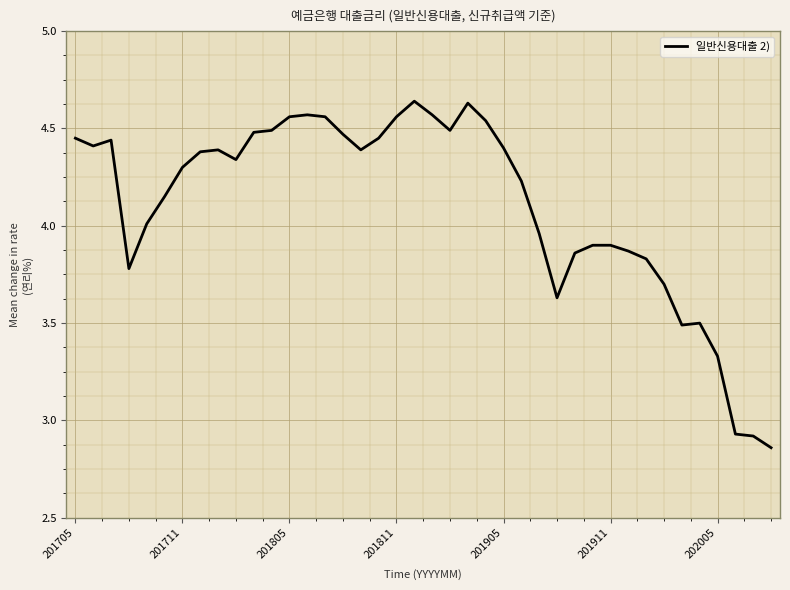

What is the difference between the maximum and minimum values?

1.8